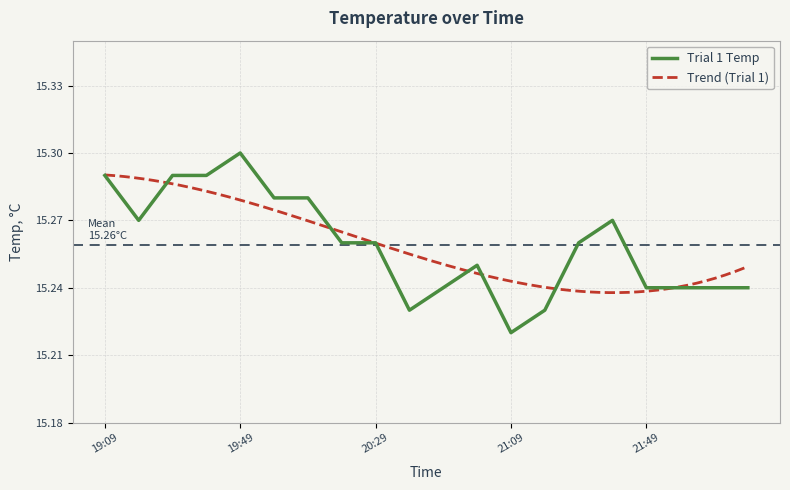

Where is the data nearest to the value 15?

21:09